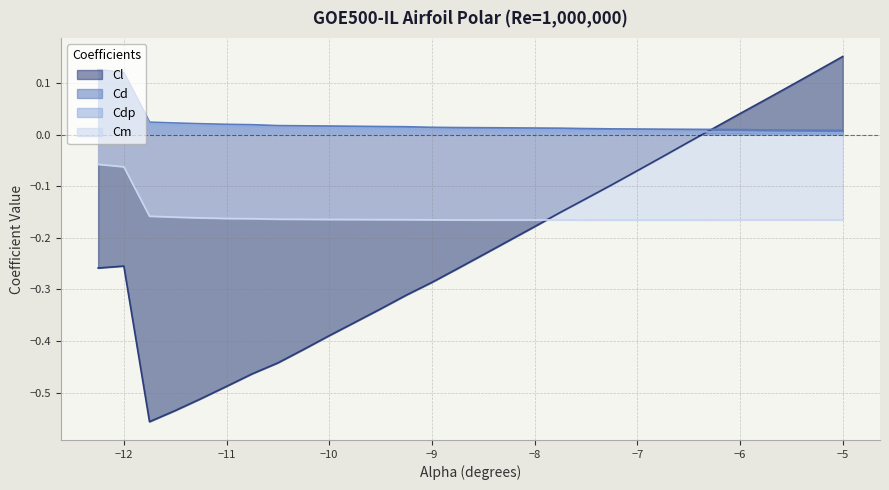

Reading right to left, transcribe all the data shown in this chart.

Cl: 0.2	0.1	0.1	0.1	0.0	0.0	-0.0	-0.0	-0.1	-0.1	-0.1	-0.2	-0.2	-0.2	-0.2	-0.3	-0.3	-0.3	-0.3	-0.4	-0.4	-0.4	-0.4	-0.5	-0.5	-0.5	-0.5	-0.6	-0.3	-0.3
Cd: 0.0	0.0	0.0	0.0	0.0	0.0	0.0	0.0	0.0	0.0	0.0	0.0	0.0	0.0	0.0	0.0	0.0	0.0	0.0	0.0	0.0	0.0	0.0	0.0	0.0	0.0	0.0	0.0	0.1	0.1
Cdp: 0.0	0.0	0.0	0.0	0.0	0.0	0.0	0.0	0.0	0.0	0.0	0.0	0.0	0.0	0.0	0.0	0.0	0.0	0.0	0.0	0.0	0.0	0.0	0.0	0.0	0.0	0.0	0.0	0.1	0.1
Cm: -0.2	-0.2	-0.2	-0.2	-0.2	-0.2	-0.2	-0.2	-0.2	-0.2	-0.2	-0.2	-0.2	-0.2	-0.2	-0.2	-0.2	-0.2	-0.2	-0.2	-0.2	-0.2	-0.2	-0.2	-0.2	-0.2	-0.2	-0.2	-0.1	-0.1